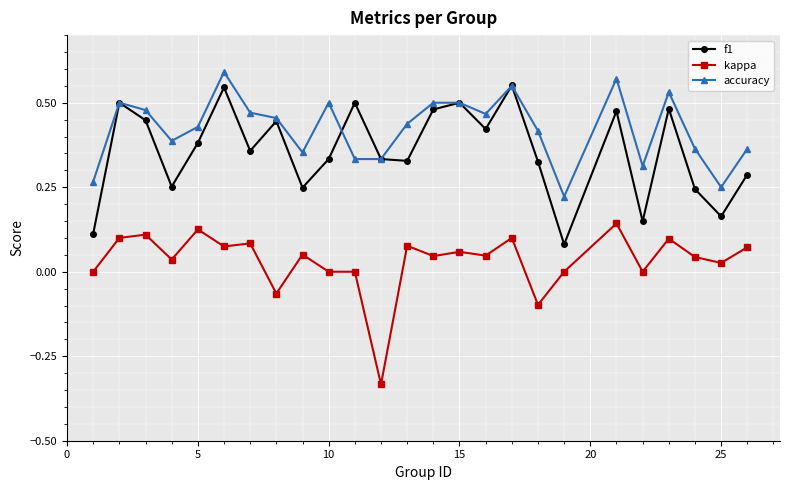

Which series has the largest total across all categories?

accuracy